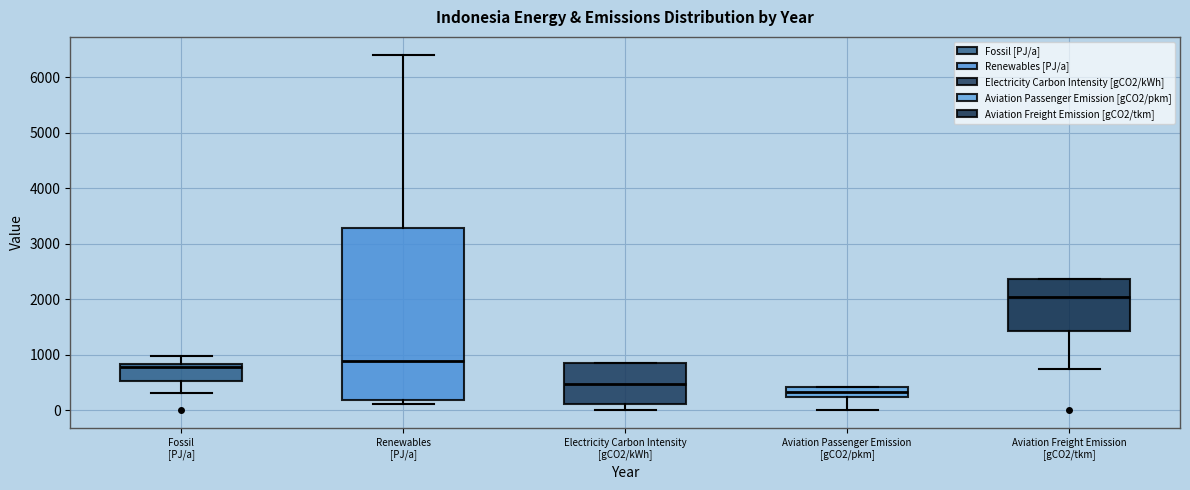

Reading left to right, read every box against the y-axis: the position of its median line, the range the box covers, and the ends of its whiskers. The values are not printed on the chart, so give them approximately, as read against the axis.

Fossil [PJ/a]: median 800 (just below the box's upper edge), box 500 to 800, whiskers 300 to 1000
Renewables [PJ/a]: median 900, box 200 to 3300, whiskers 100 to 6400
Electricity Carbon Intensity [gCO2/kWh]: median 500, box 100 to 800, whiskers 0 to 900
Aviation Passenger Emission [gCO2/pkm]: median 300, box 200 to 400, whiskers 0 to 400
Aviation Freight Emission [gCO2/tkm]: median 2000, box 1400 to 2400, whiskers 700 to 2400